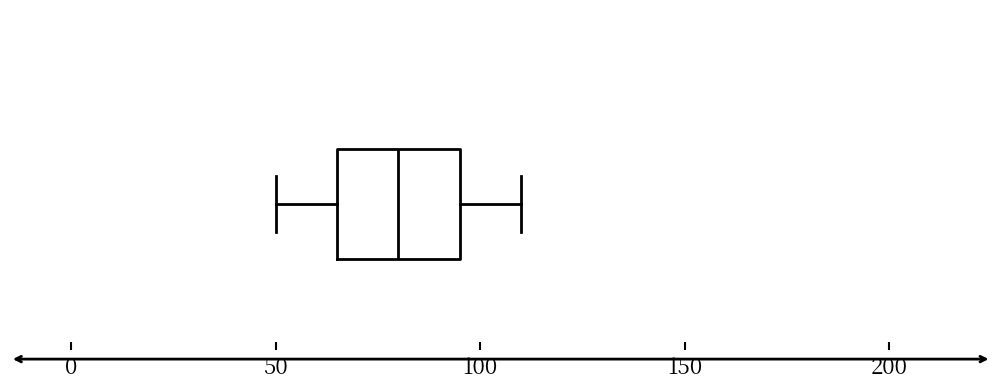

Read this box plot against the x-axis: the position of the median line, the range covered by the box, and the ends of both whiskers. The values are not printed on the chart, so give them approximately, as read against the axis.

median 80, box 65 to 95, whiskers 50 to 110